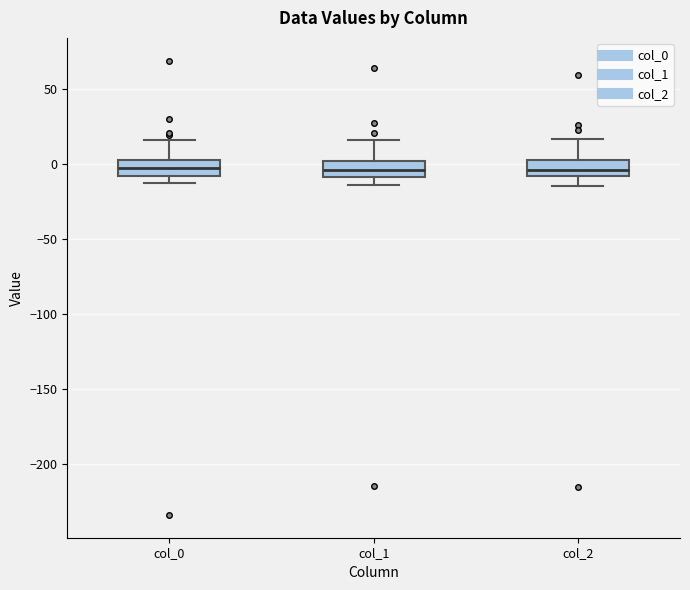

Reading left to right, read every box against the y-axis: the position of its median line, the range the box covers, and the ends of its whiskers. The values are not printed on the chart, so give them approximately, as read against the axis.

col_0: median -5, box -10 to 0, whiskers -15 to 15
col_1: median -5, box -10 to 0, whiskers -15 to 15
col_2: median -5, box -10 to 5, whiskers -15 to 15